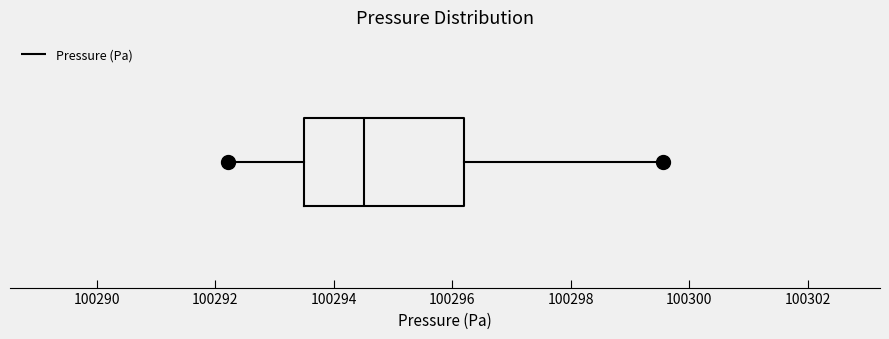

Where is the right edge of the box on the x-axis? The values are not printed on the chart, so give them approximately, as read against the axis.

100296.2